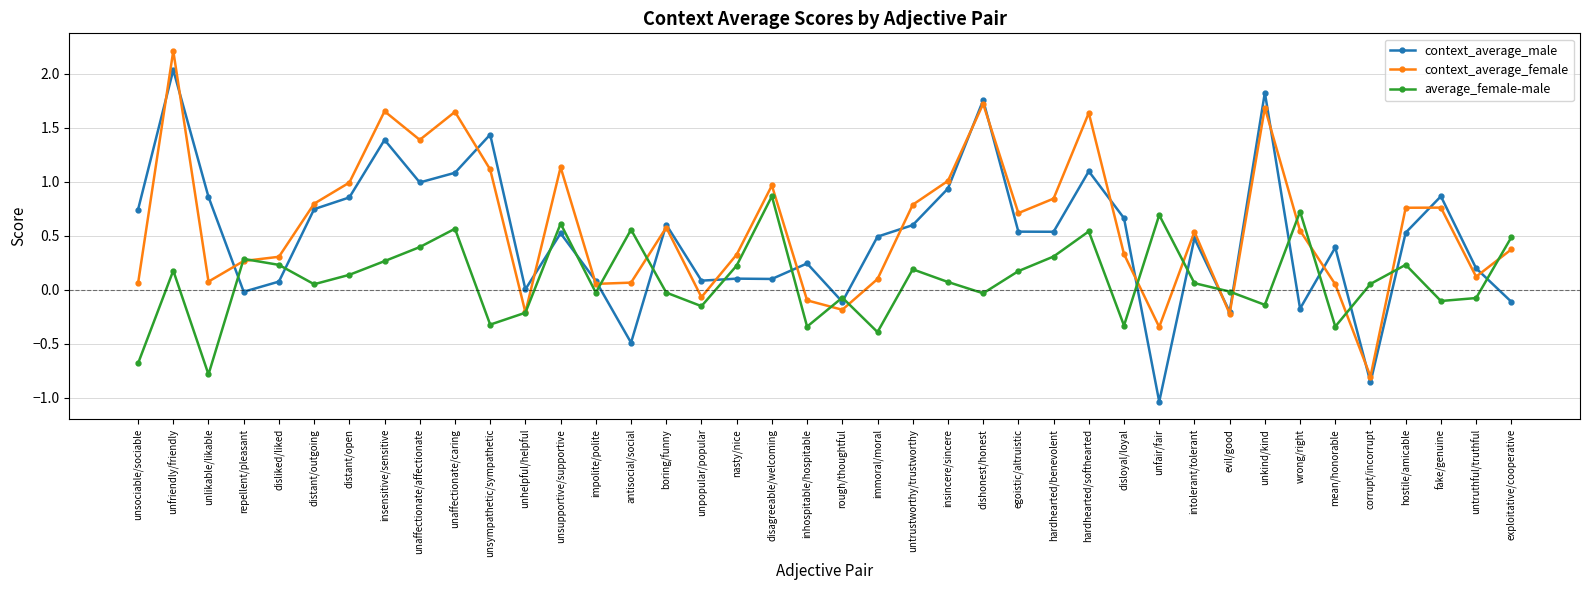

What is the sum of the average_female-male values at corrupt/incorrupt and insensitive/sensitive?

0.3